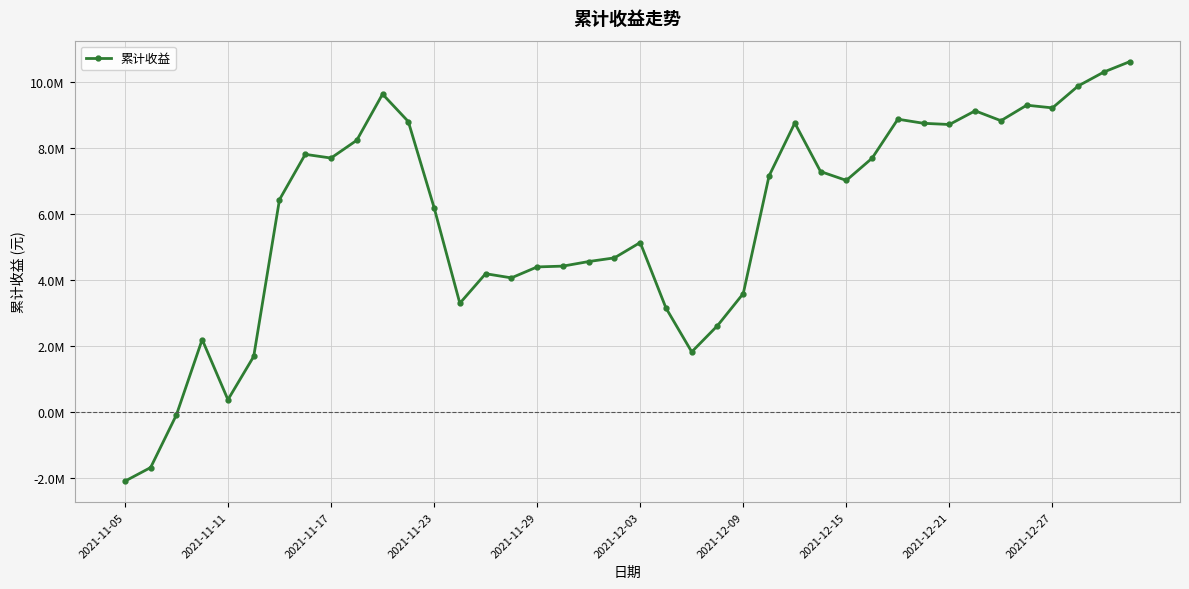

Is this an area chart (filled region under the line)?

No